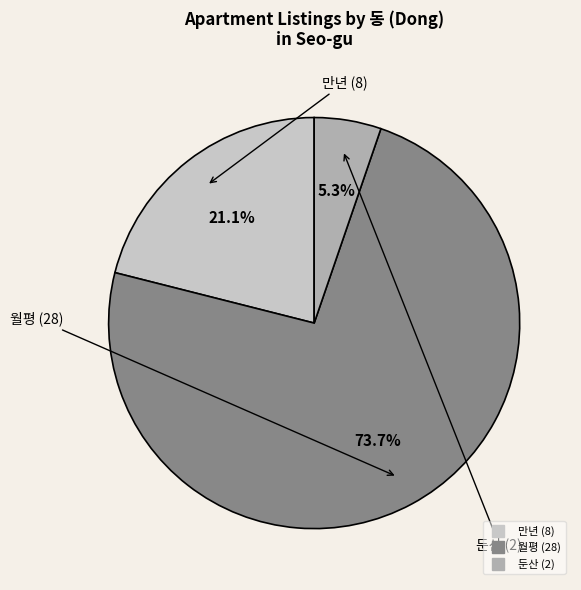

How many slices are in this pie chart?

3